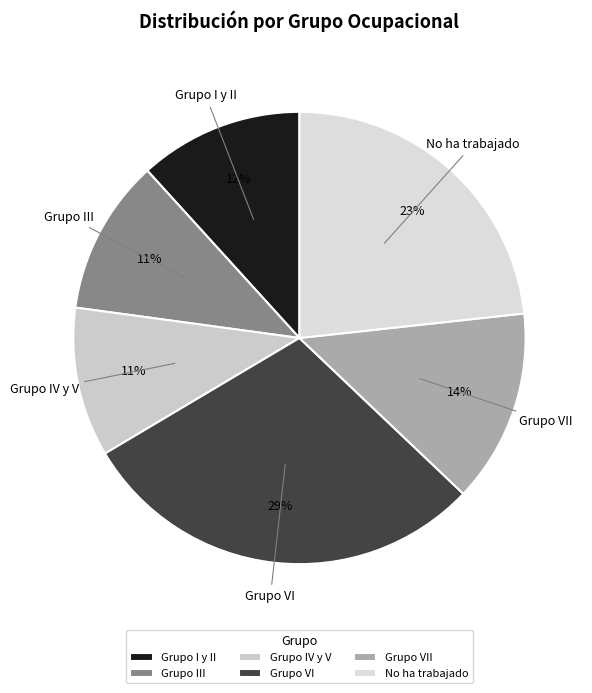

Is it true that Grupo III is 11% of the pie?

True